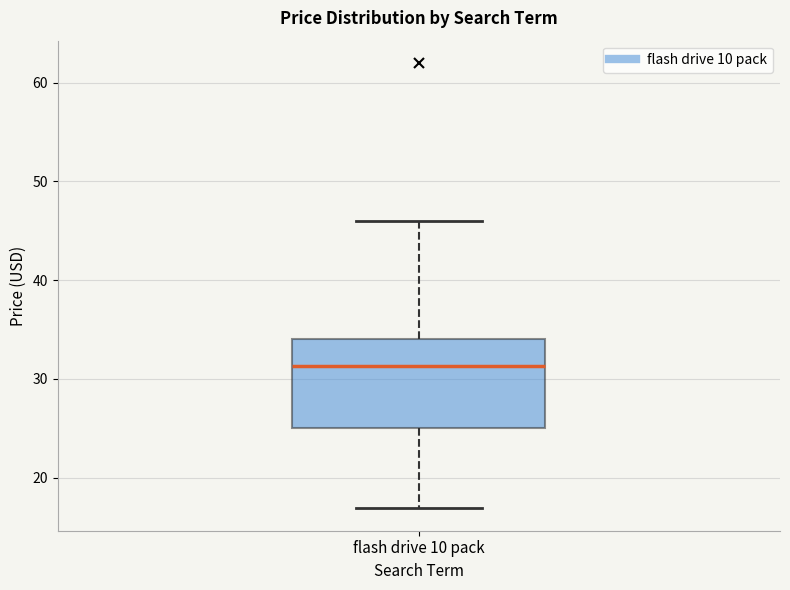

Read this box plot against the y-axis: the position of the median line, the range covered by the box, and the ends of both whiskers. The values are not printed on the chart, so give them approximately, as read against the axis.

median 31, box 25 to 34, whiskers 17 to 46